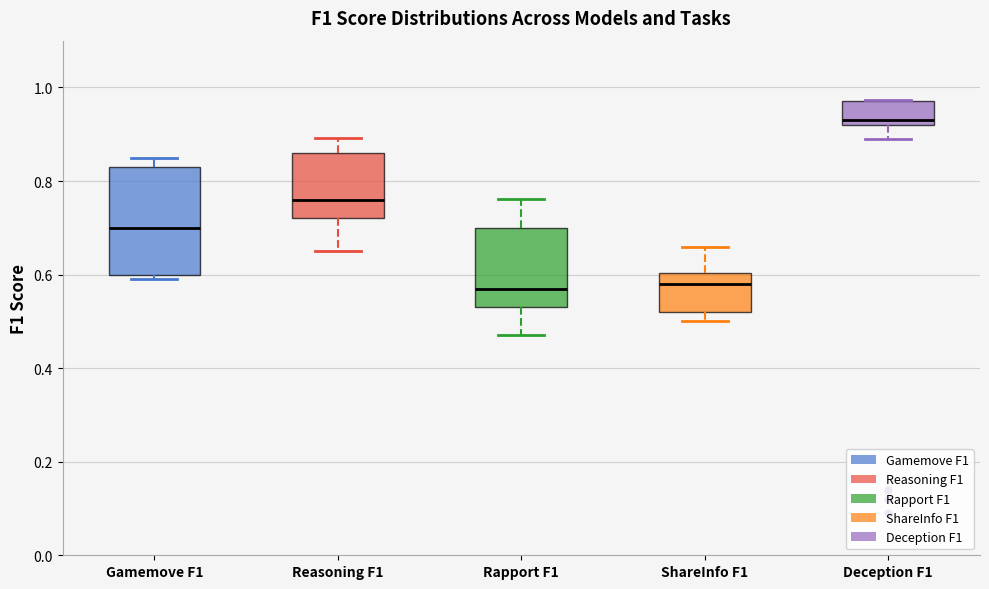

Reading left to right, read every box against the y-axis: the position of its median line, the range the box covers, and the ends of its whiskers. The values are not printed on the chart, so give them approximately, as read against the axis.

Gamemove F1: median 0.70, box 0.60 to 0.84, whiskers 0.60 (just below the box's lower edge) to 0.86
Reasoning F1: median 0.76, box 0.72 to 0.86, whiskers 0.66 to 0.90
Rapport F1: median 0.58, box 0.54 to 0.70, whiskers 0.48 to 0.76
ShareInfo F1: median 0.58, box 0.52 to 0.60, whiskers 0.50 to 0.66
Deception F1: median 0.94, box 0.92 to 0.98, whiskers 0.90 to 0.98